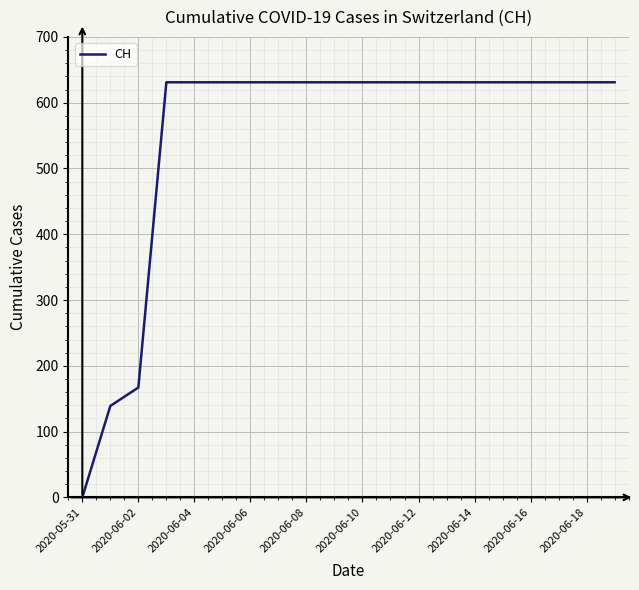

How many lines are shown in the chart?

1